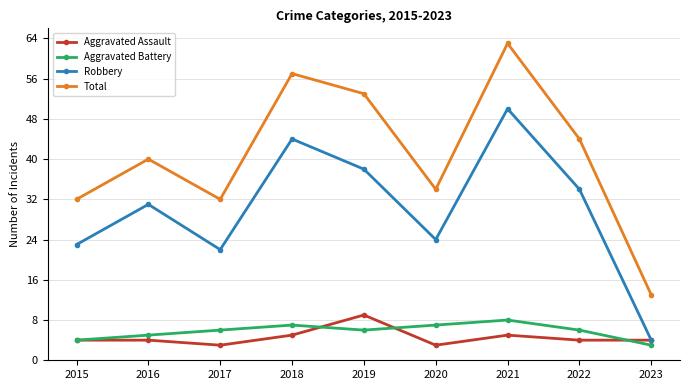

What is the sum of the Aggravated Assault values at 2016 and 2021?

9